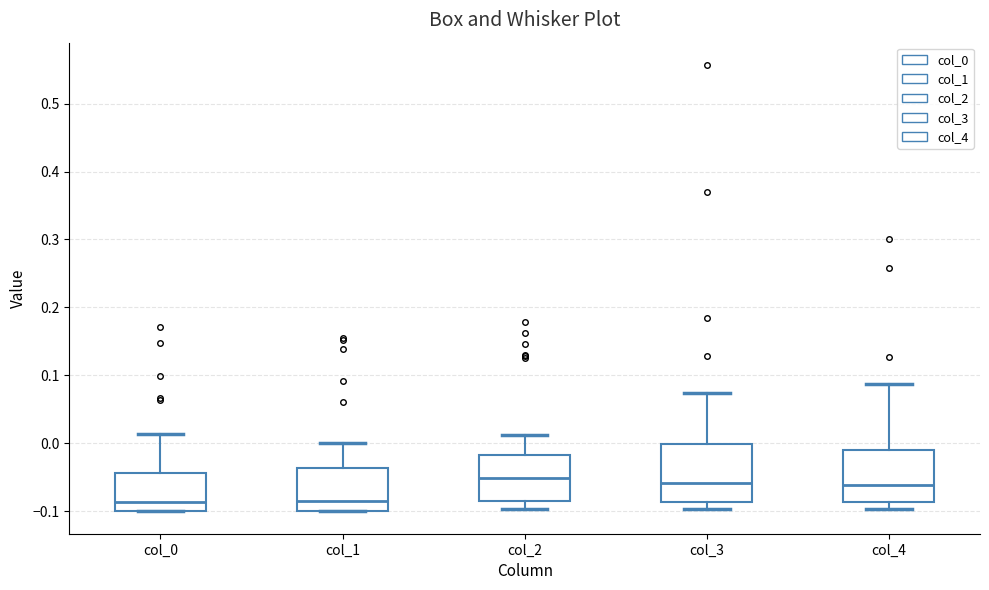

Reading left to right, read every box against the y-axis: the position of its median line, the range the box covers, and the ends of its whiskers. The values are not printed on the chart, so give them approximately, as read against the axis.

col_0: median -0.09, box -0.10 to -0.04, whiskers -0.10 to 0.01
col_1: median -0.08, box -0.10 to -0.04, whiskers -0.10 to 0.00
col_2: median -0.05, box -0.09 to -0.02, whiskers -0.10 to 0.01
col_3: median -0.06, box -0.09 to 0.00, whiskers -0.10 to 0.07
col_4: median -0.06, box -0.09 to -0.01, whiskers -0.10 to 0.09